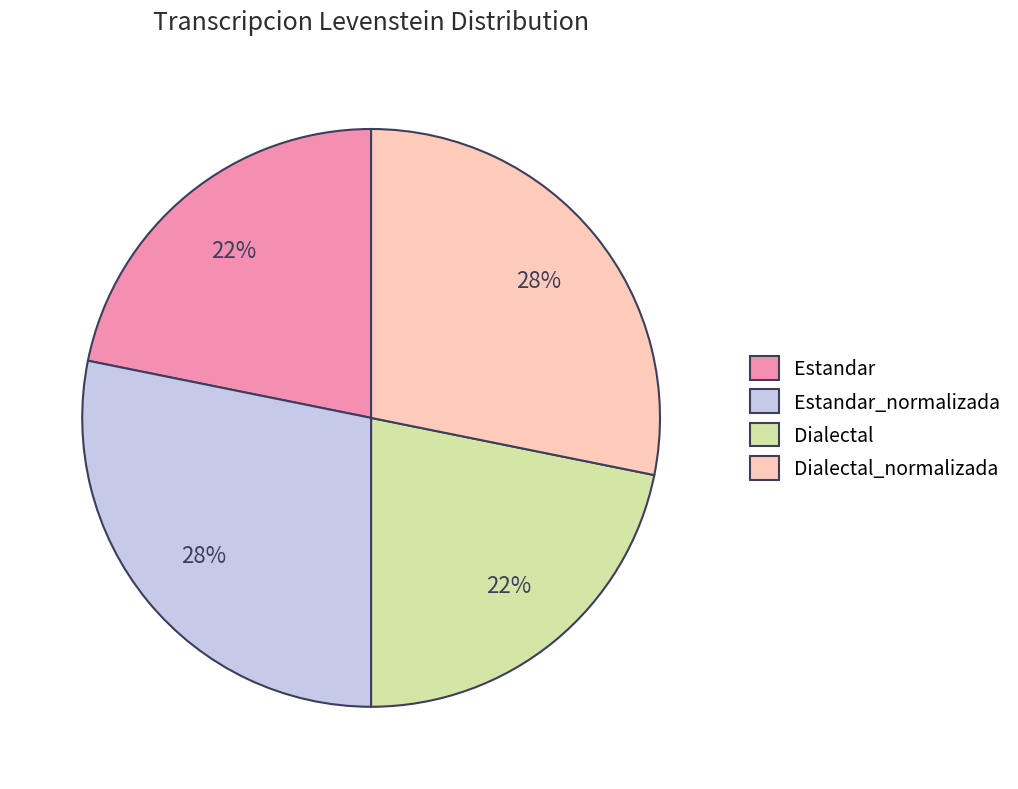

Approximately how many times larger is the value at Estandar compared to Estandar_normalizada?

0.8